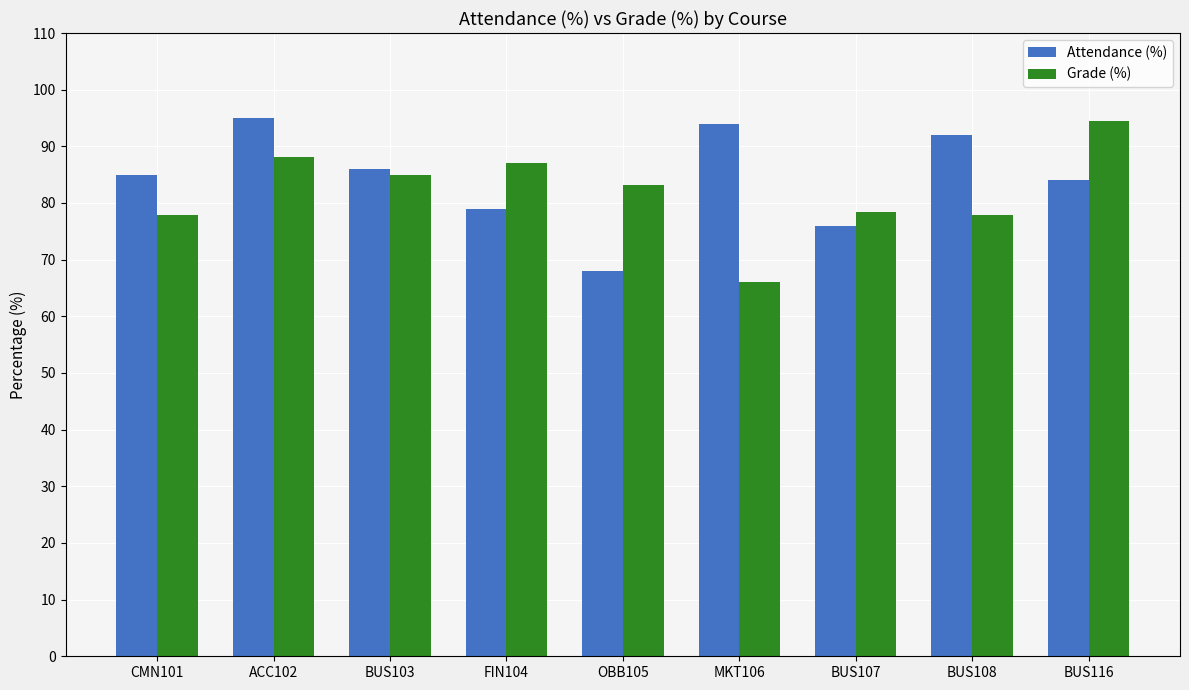

Are the bars grouped side by side (vs. stacked)?

Yes